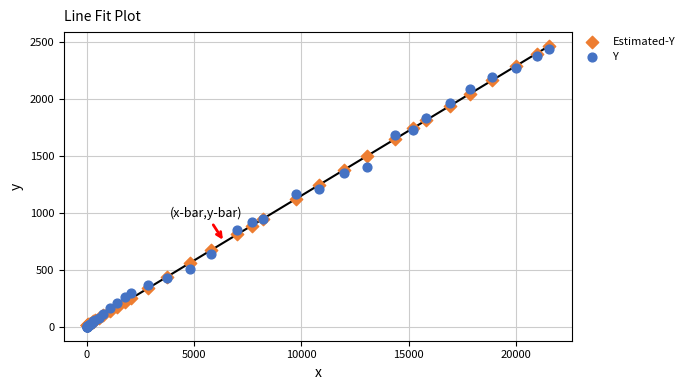

What are all the series names shown in the legend?

Estimated-Y, Y